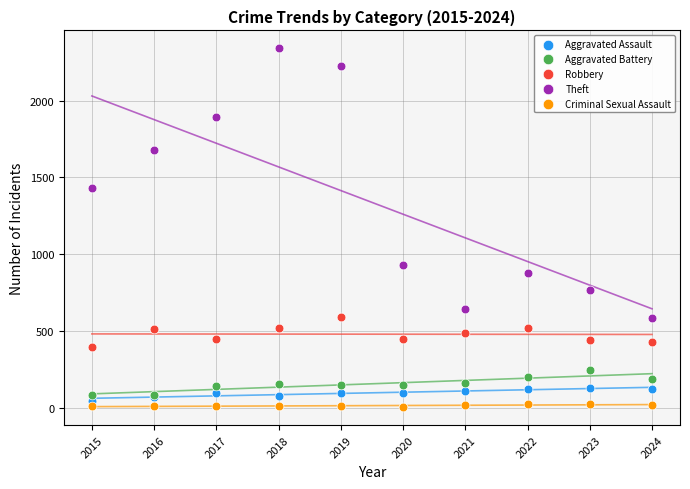

Which series has the largest Y range (max minus min)?

Theft